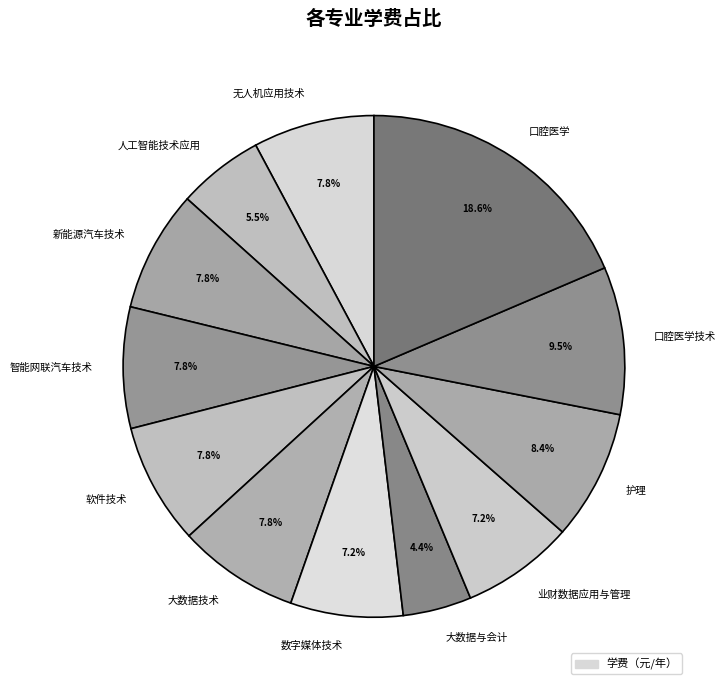

Does any single category account for the majority?

No